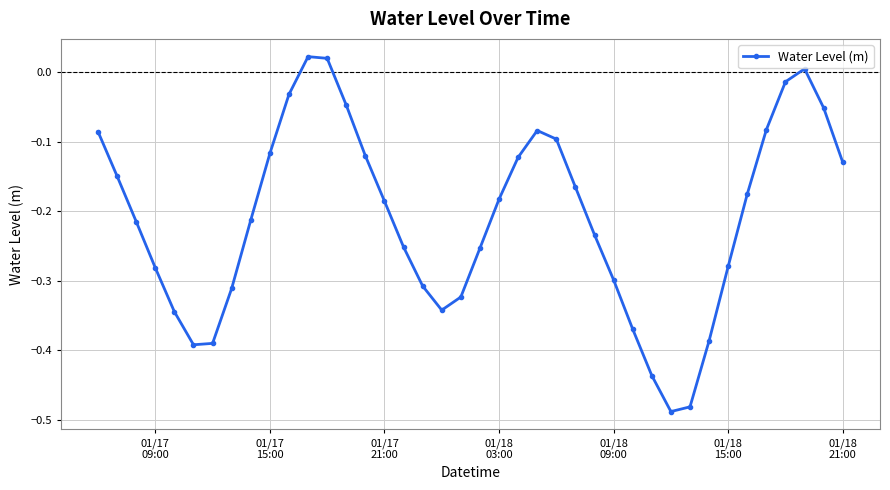

What is the difference between the maximum and minimum values?

0.5